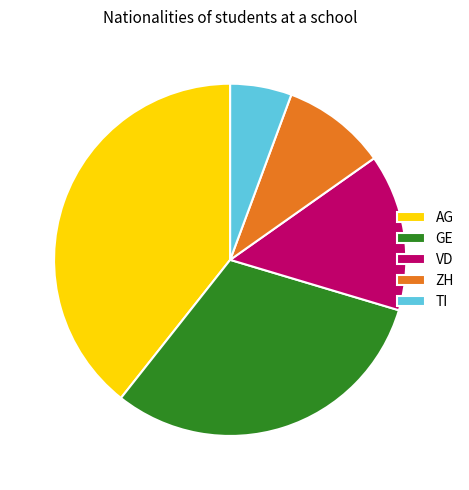

Count the number of slices in the pie.

5